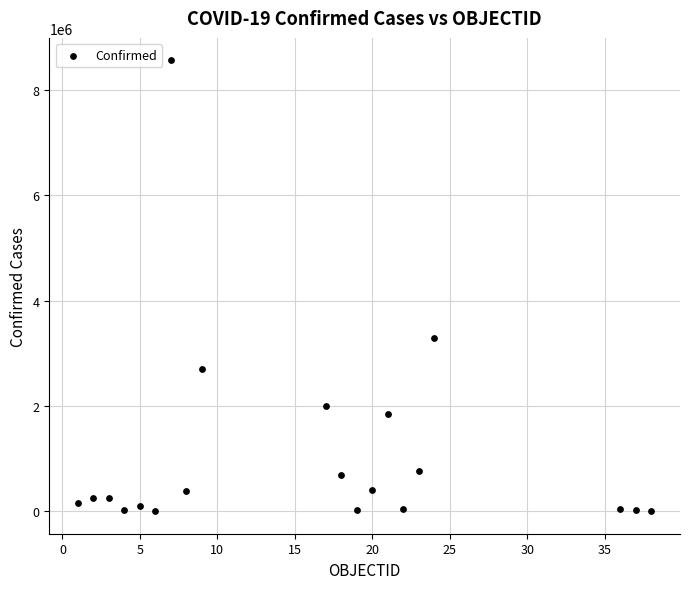

What is the range of X values (max minus min)?

37